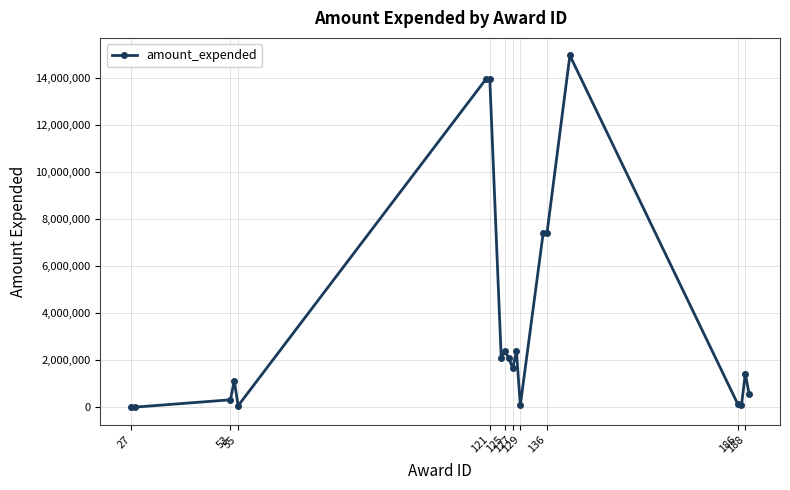

What is the maximum value shown in the chart?

14972846